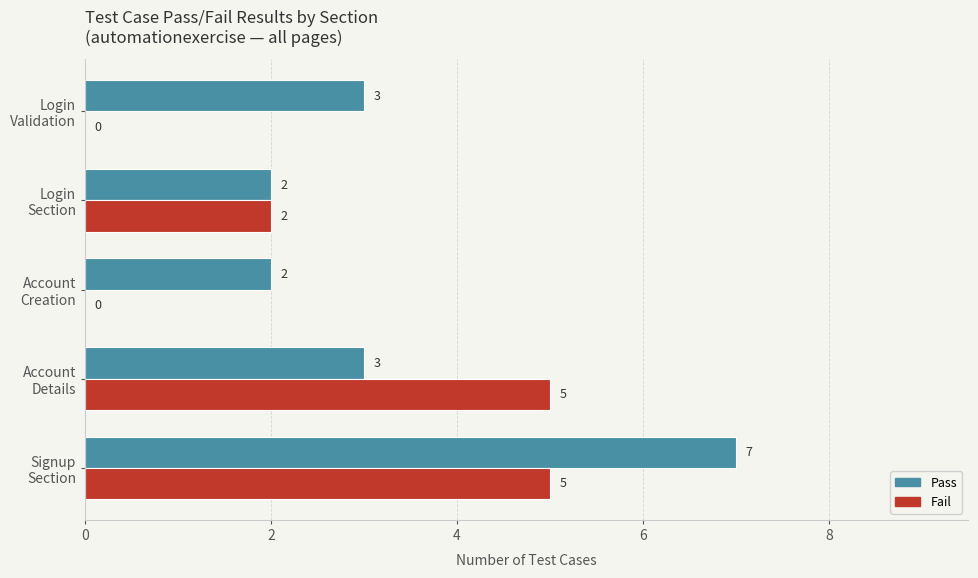

What is the maximum value for Fail?

5